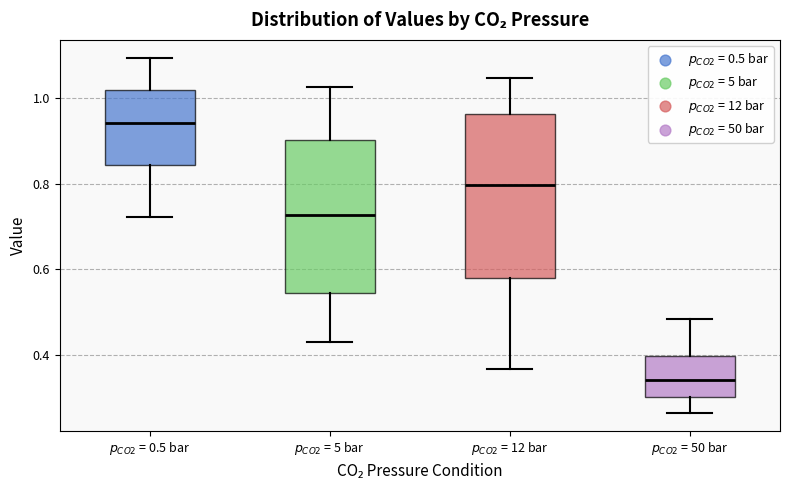

Comparing the boxes themselves (not the whiskers), which one is the tallest?

$p_{CO2}$ = 12 bar